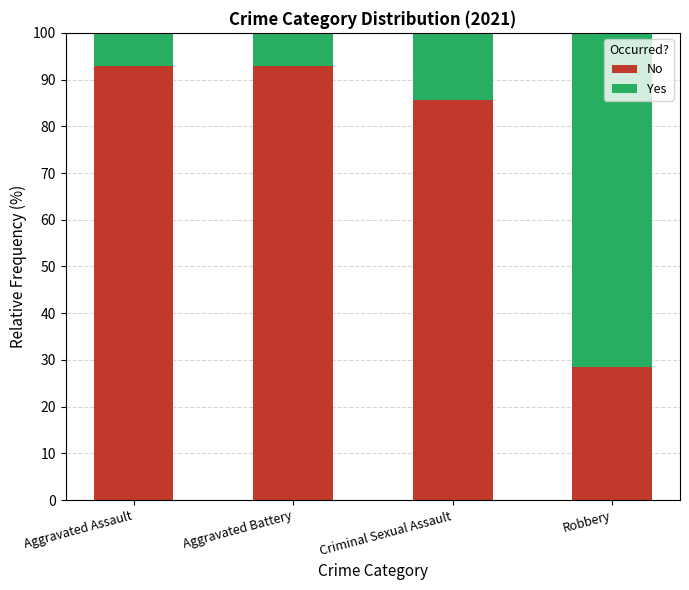

Reading left to right, what are the values for No?

92.9	92.9	85.7	28.6